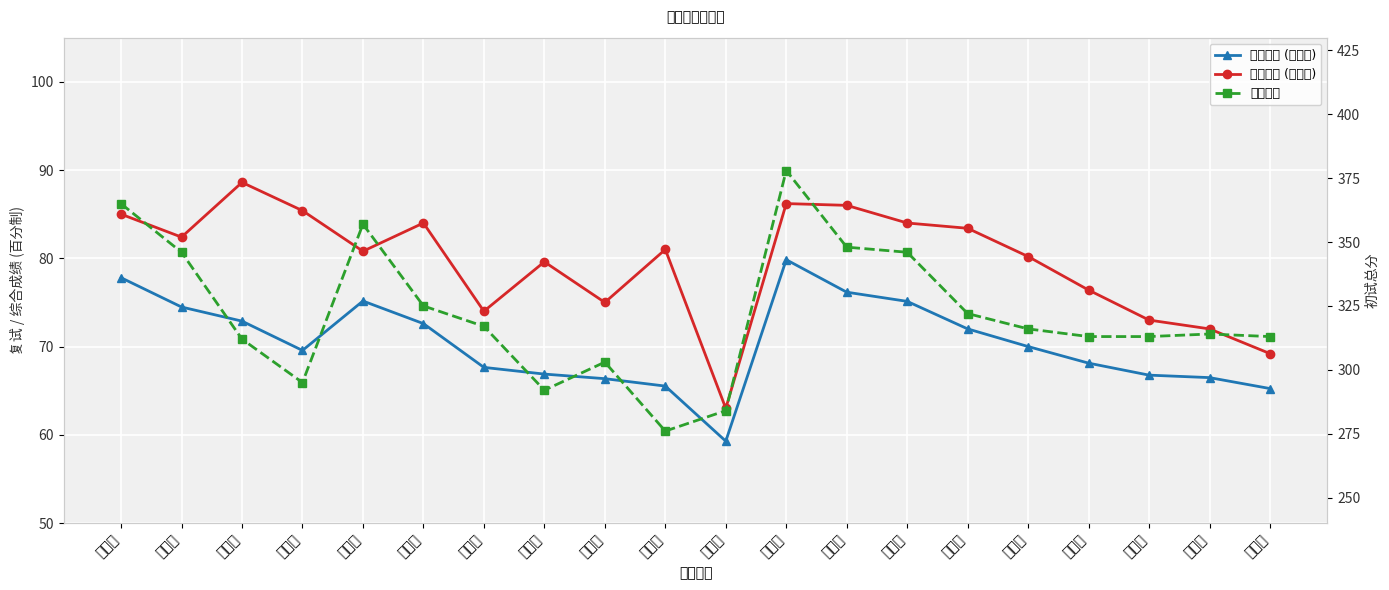

True or false: 初试总分 and 复试成绩 (百分制) cross at least once.

False